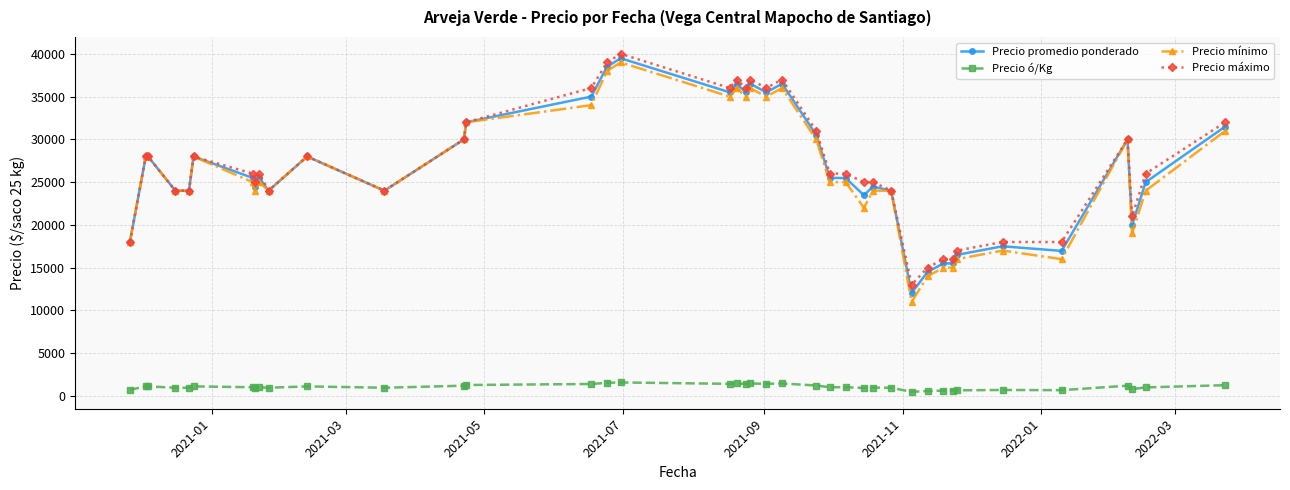

What is the highest value of the Precio promedio ponderado series?

39480